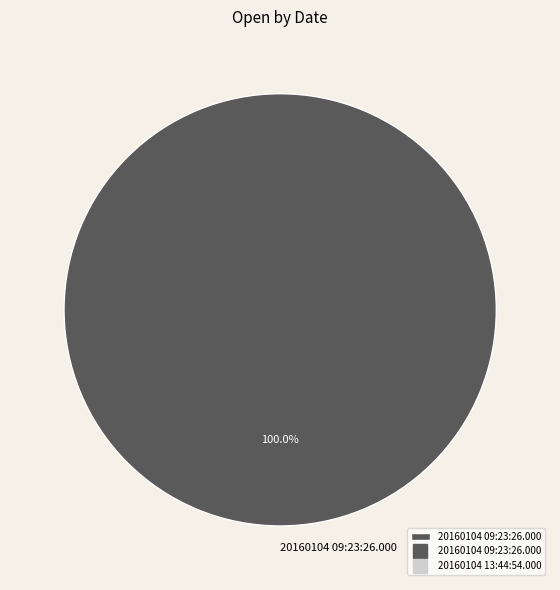

Rank the categories by value from lowest to highest.

20160104 09:23:26.000